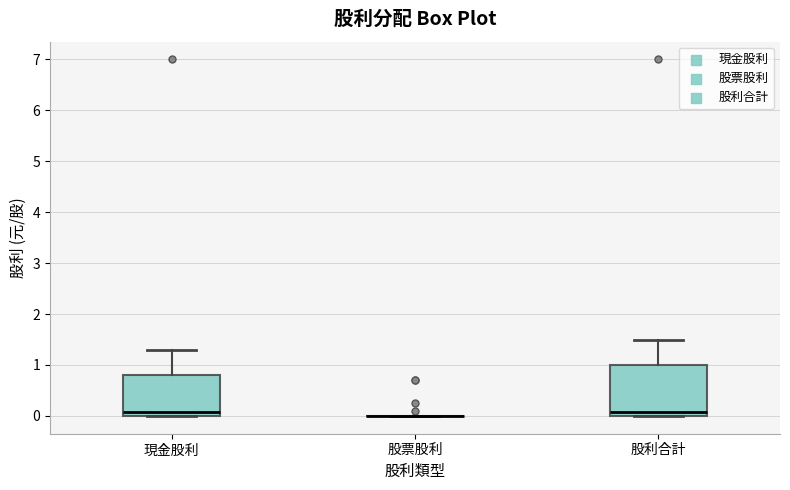

Which box is the tallest, from its lower edge to its upper edge?

股利合計